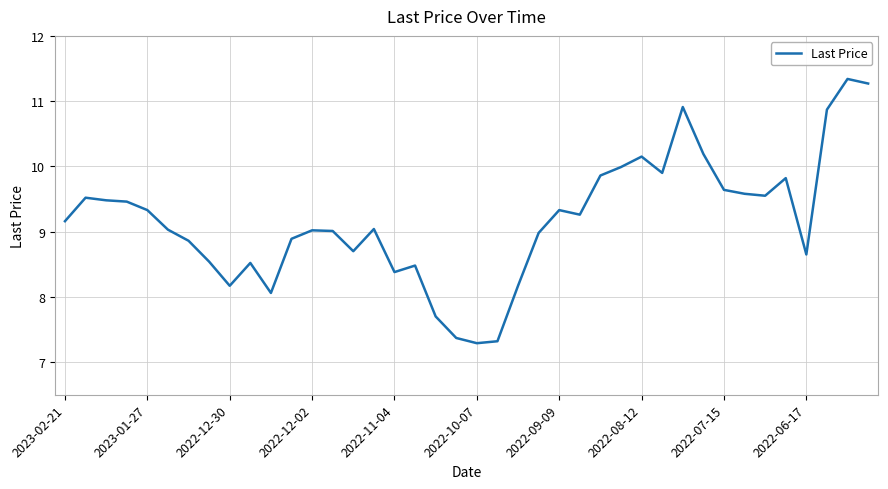

What is the smallest value displayed?

7.3